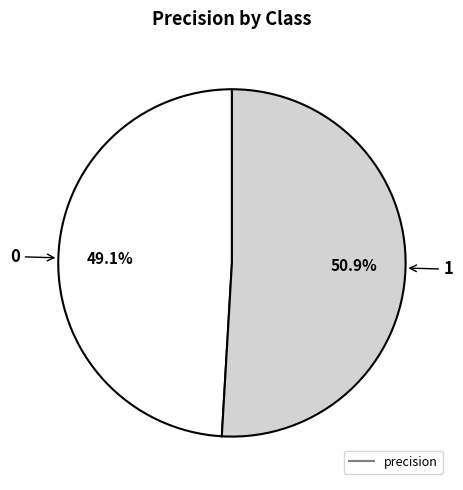

Does any single category account for the majority?

Yes